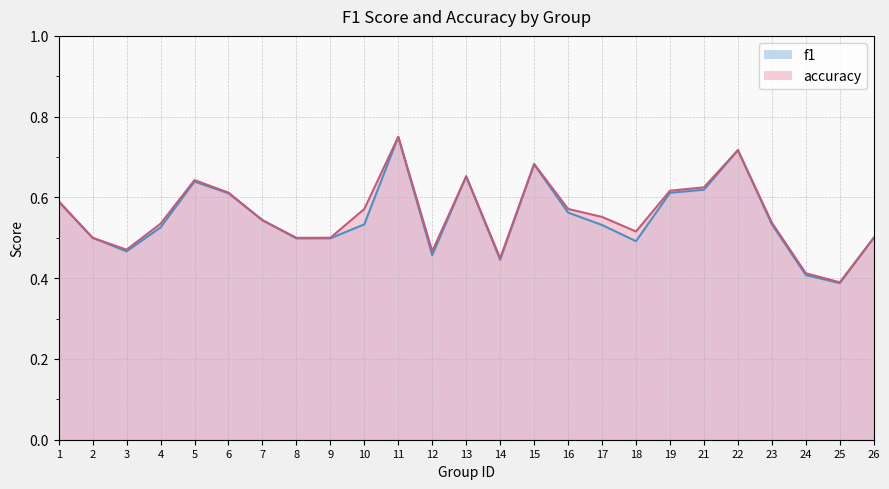

List the series in order of their peak value, lowest first.

f1, accuracy